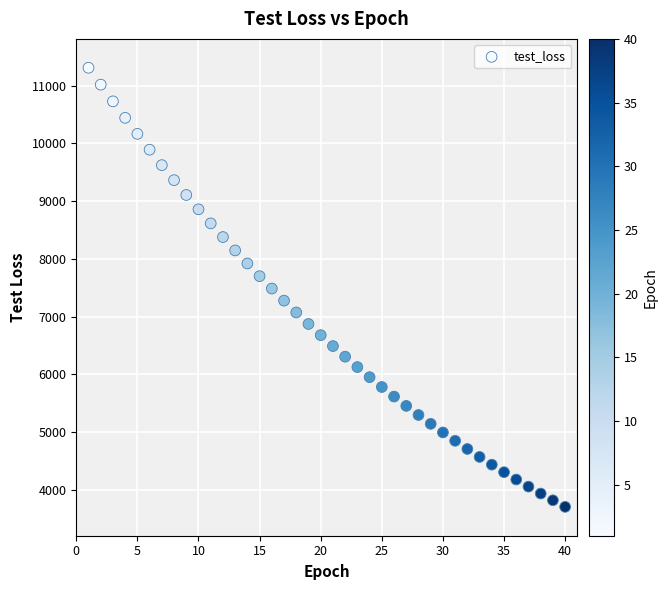

What is the range of Y values (max minus min)?

7606.4